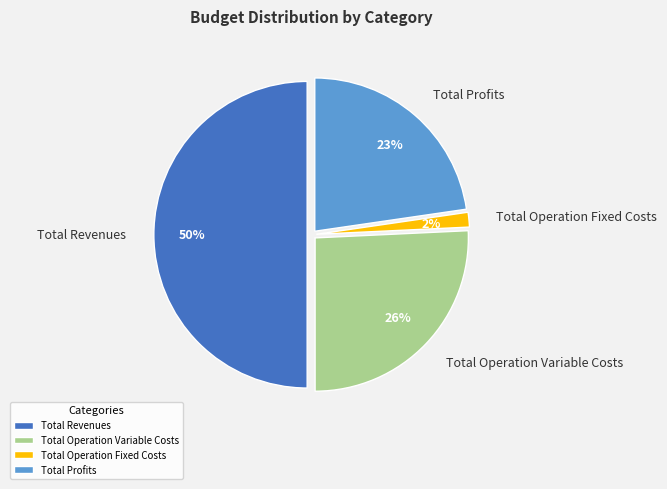

Combined, do Total Operation Variable Costs and Total Operation Fixed Costs account for over 50%?

No